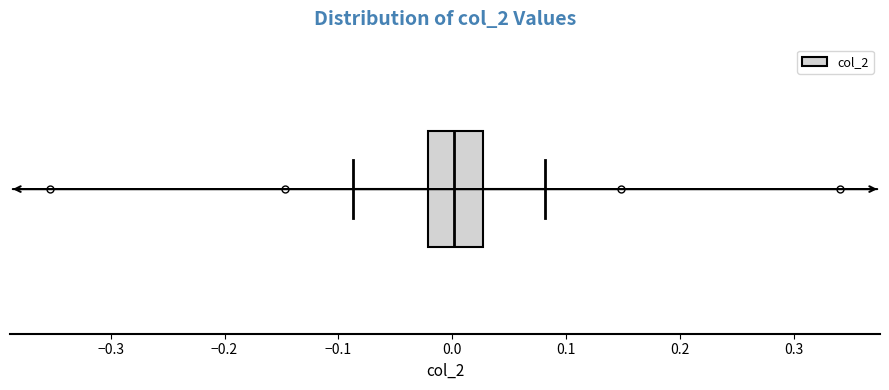

Where does the median line of the box sit on the x-axis? The values are not printed on the chart, so give them approximately, as read against the axis.

0.00